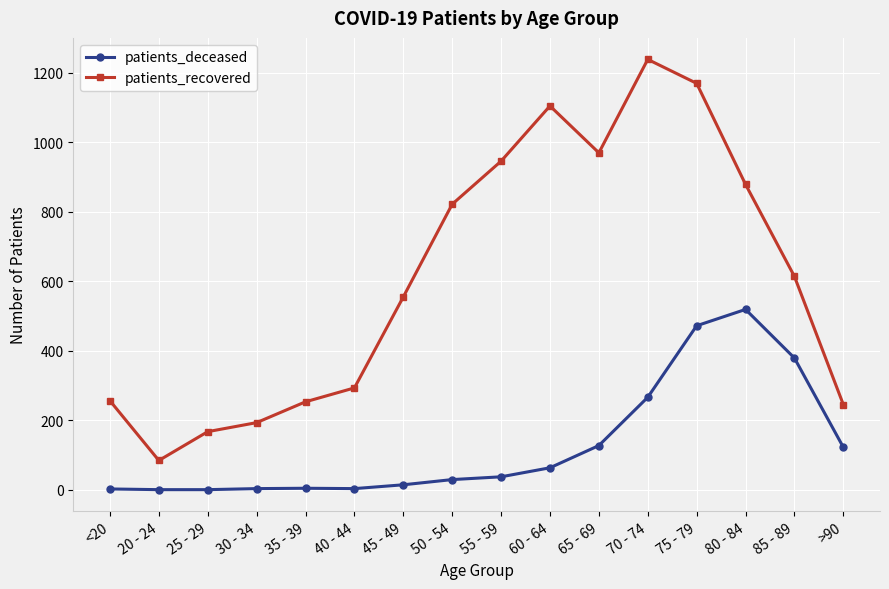

What is the difference between the maximum and minimum values in the patients_deceased series?

519